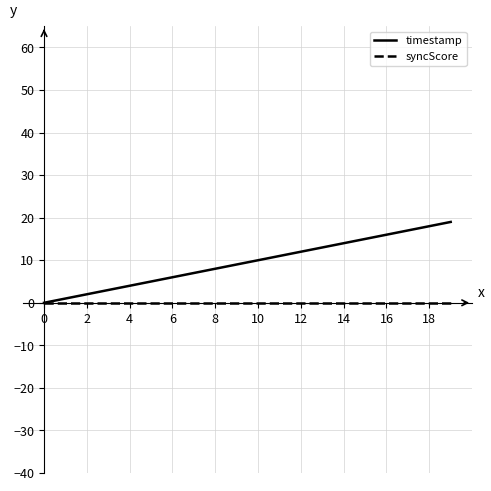

List the series in order of their overall mean, lowest first.

syncScore, timestamp